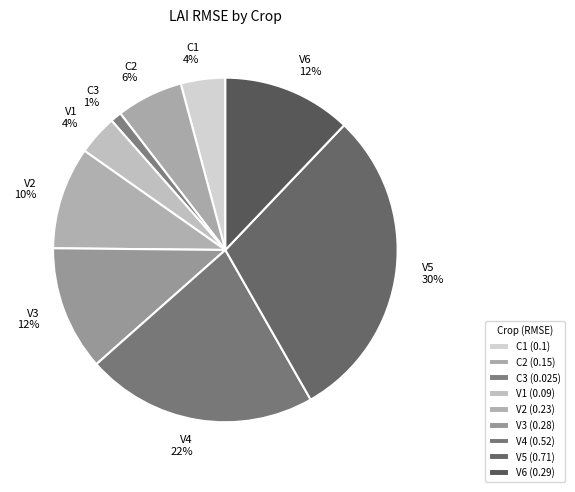

What is the smallest slice in the pie chart?

C3